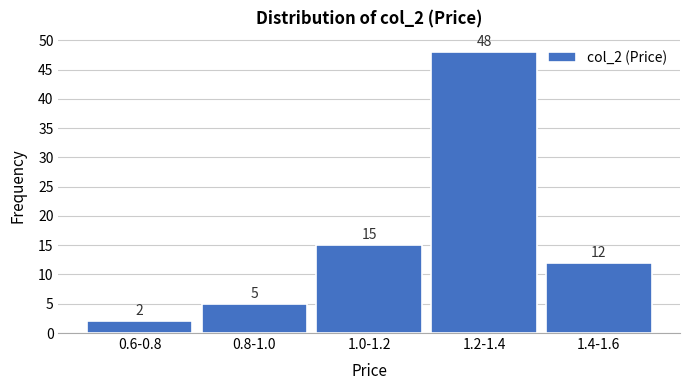

Reading right to left, list all the values displayed in this chart.

12	48	15	5	2